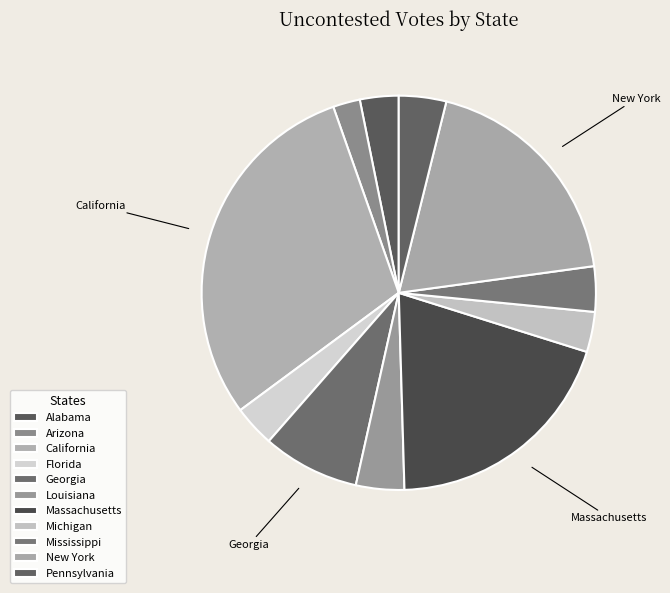

Count the number of slices in the pie.

11